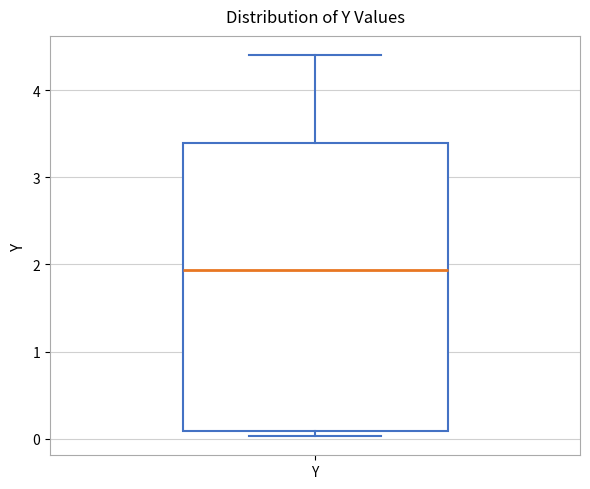

Transcribe this box plot: give where the median line is, the range the box spans, and where the two whiskers end, as read against the y-axis. The values are not printed on the chart, so give them approximately, as read against the axis.

median 1.9, box 0.1 to 3.4, whiskers 0.0 to 4.4